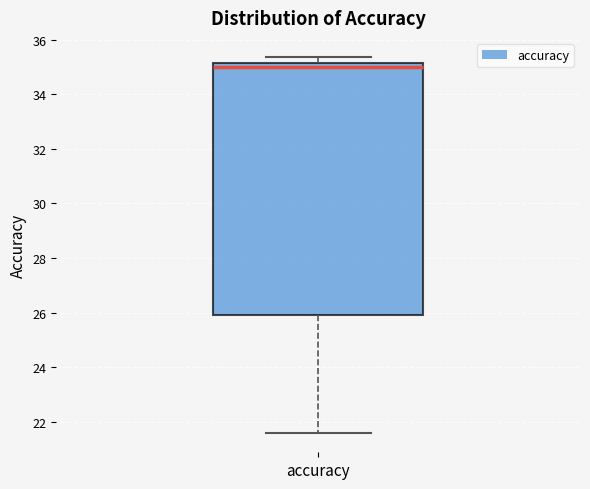

Where does the upper whisker of the box for accuracy end on the y-axis? The values are not printed on the chart, so give them approximately, as read against the axis.

35.4